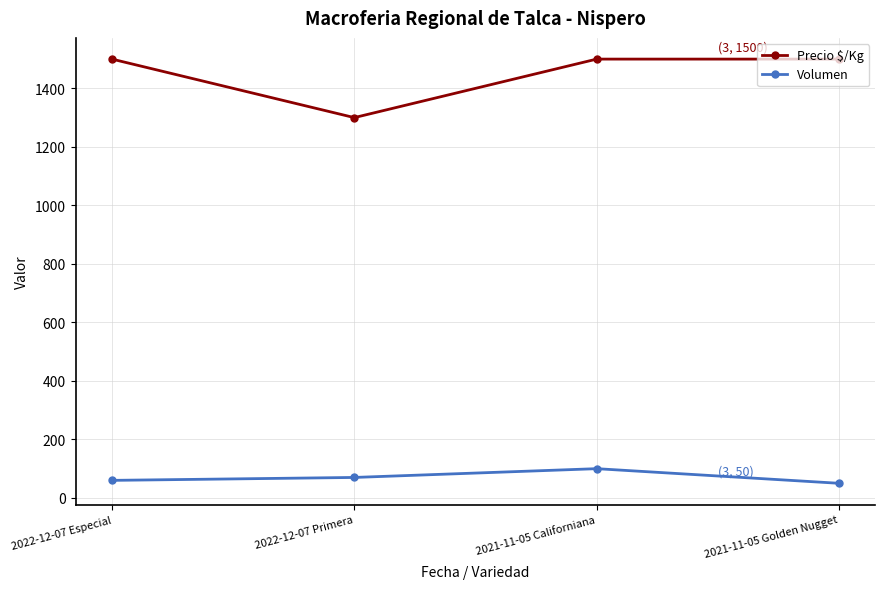

True or false: Volumen and Precio $/Kg intersect in this chart.

False